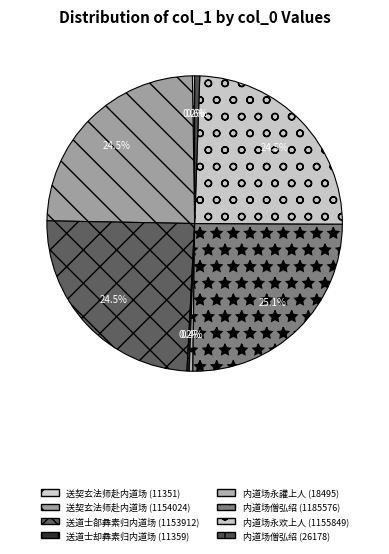

Rank the categories by value from lowest to highest.

送契玄法师赴内道场(11351), 送道士却彝素归内道场(11359), 内道场永讙上人就郡见访善说维摩经临别请诗因以此赠(18495), 内道场僧弘绍(26178), 送道士郤彝素归内道场(1153912), 送契玄法师赴内道场(1154024), 内道场永欢上人就郡见访善说维摩经临别请诗因以此赠(1155849), 内道场僧弘绍(1185576)